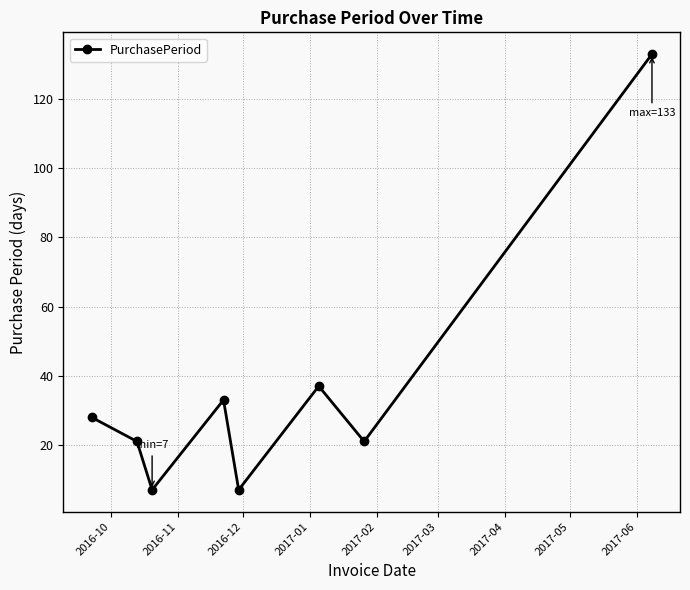

How many points are higher than both their immediate neighbors (excluding endpoints)?

2